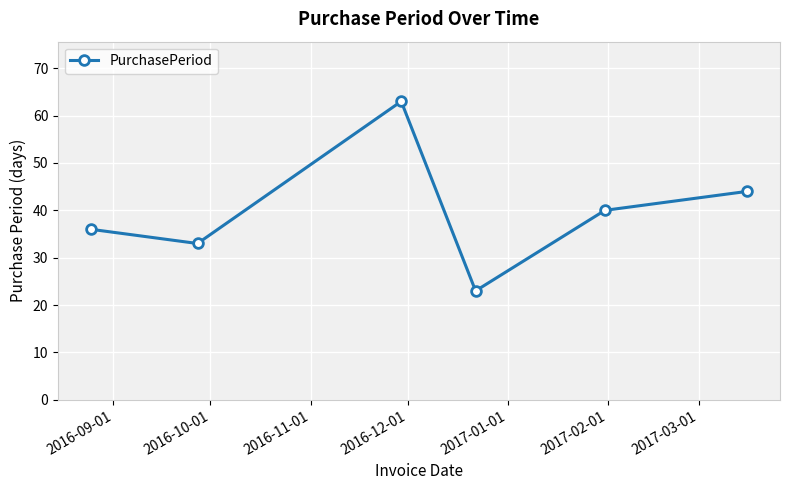

What is the minimum value shown in the chart?

23